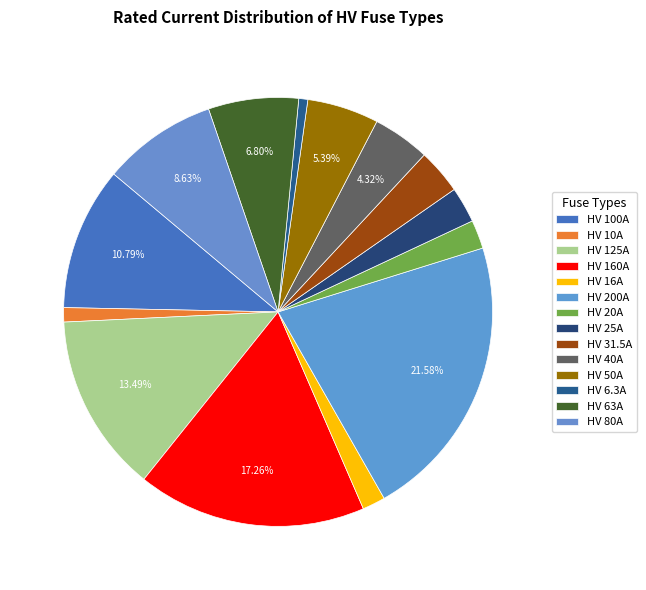

To the nearest percent, what is the difference between the HV 10A and HV 80A slice percentages?

8%